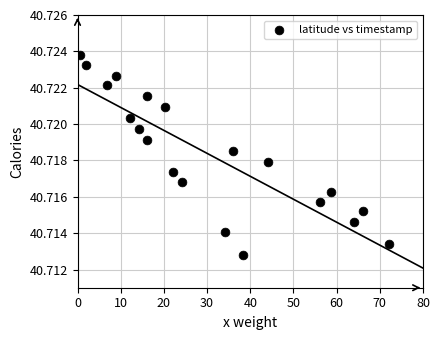

What is the range of X values (max minus min)?

71.4